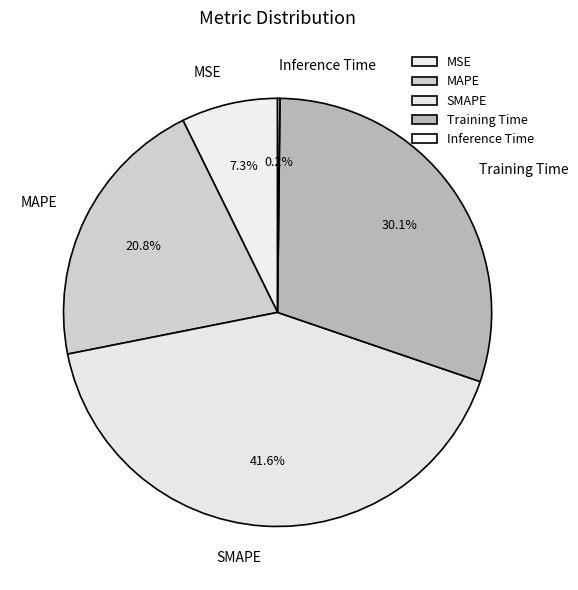

What is the largest slice in the pie chart?

SMAPE